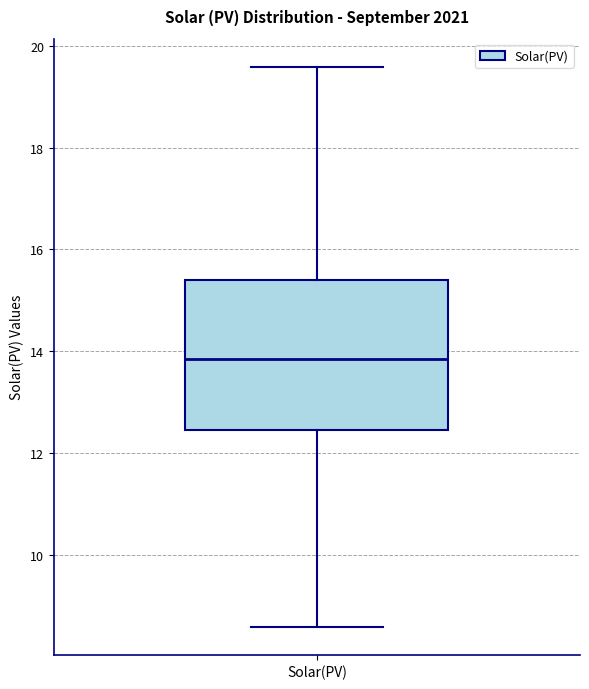

Read this box plot against the y-axis: the position of the median line, the range covered by the box, and the ends of both whiskers. The values are not printed on the chart, so give them approximately, as read against the axis.

median 13.8, box 12.4 to 15.4, whiskers 8.6 to 19.6